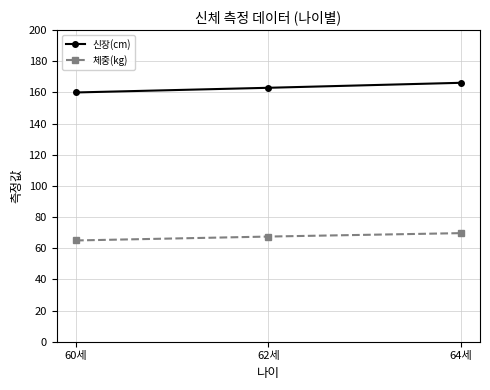

Which series has the widest spread of values?

신장(cm)